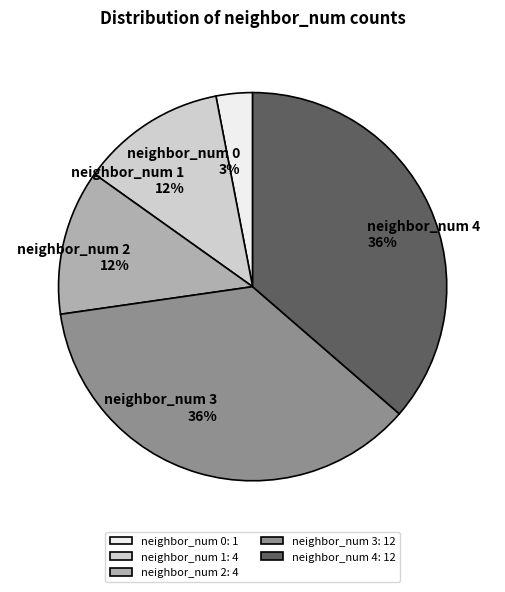

What is the smallest slice in the pie chart?

neighbor_num 0